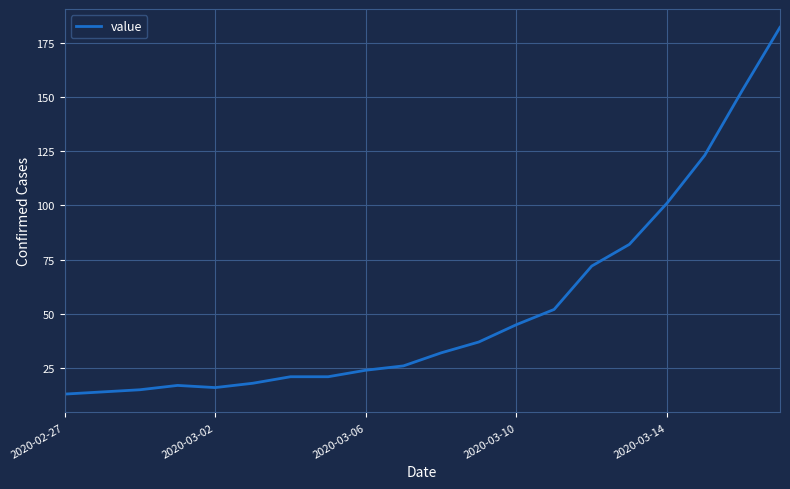

What is the sum of all values?

1064